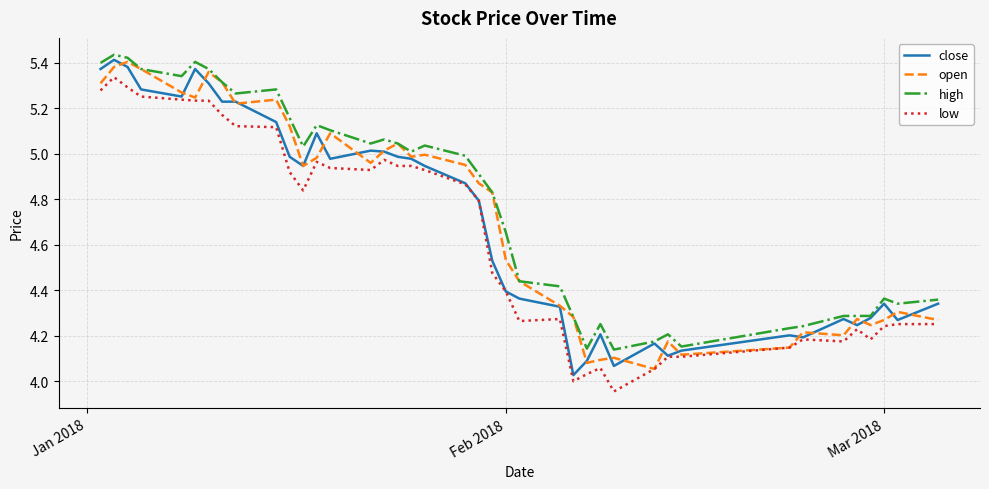

The high series shows 6.2 at Feb 2018. True or false?

False